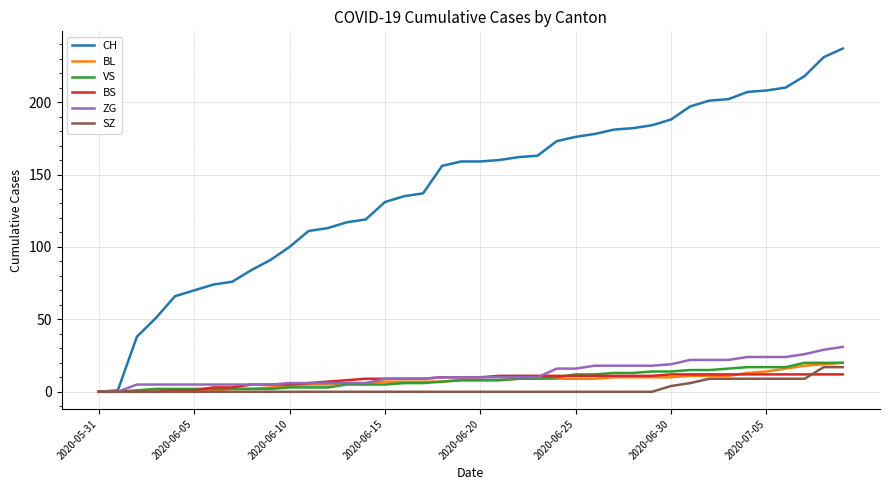

Which series has the widest spread of values?

CH